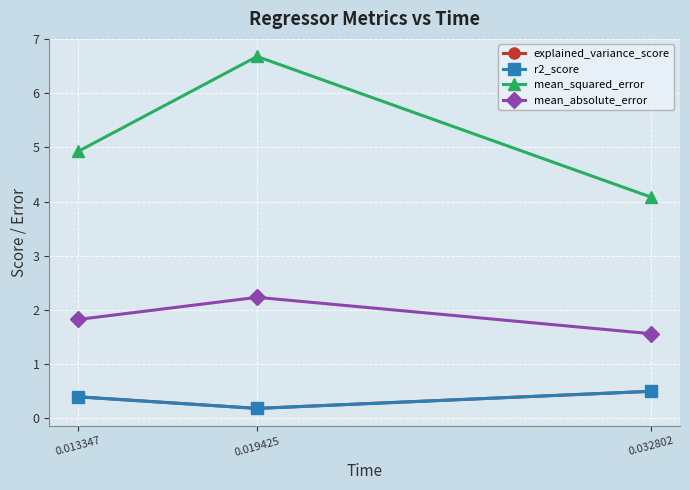

Is it true that mean_squared_error equals 4.9 at 0.013347?

True